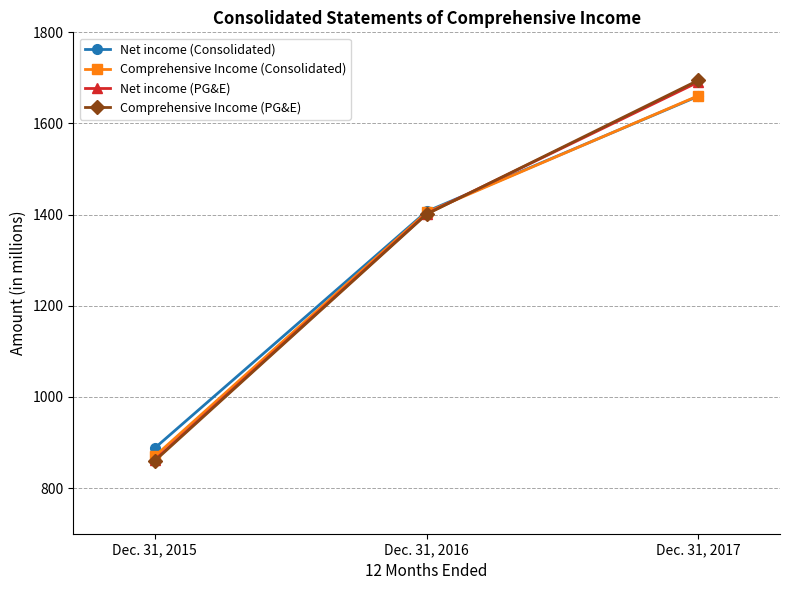

What is the difference between the maximum and minimum values in the Comprehensive Income (Consolidated) series?

791